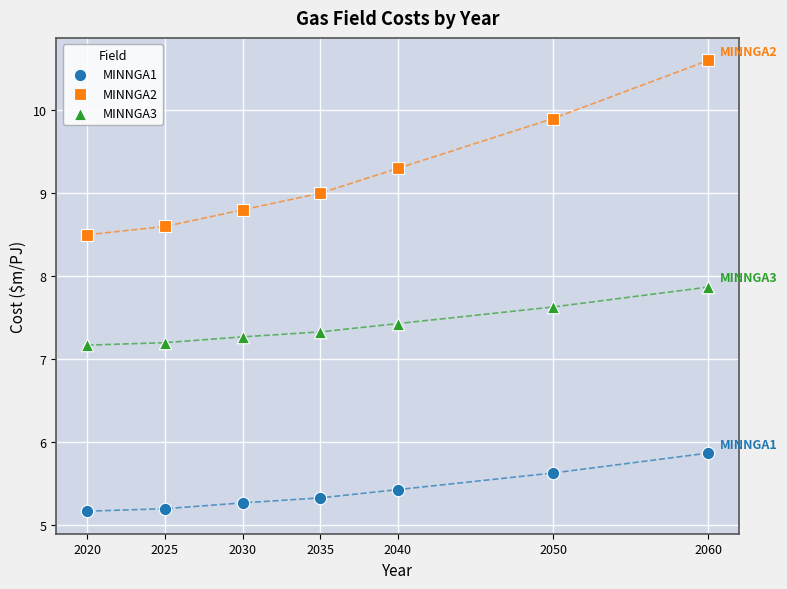

Which series has the widest spread of Y values?

MINNGA2